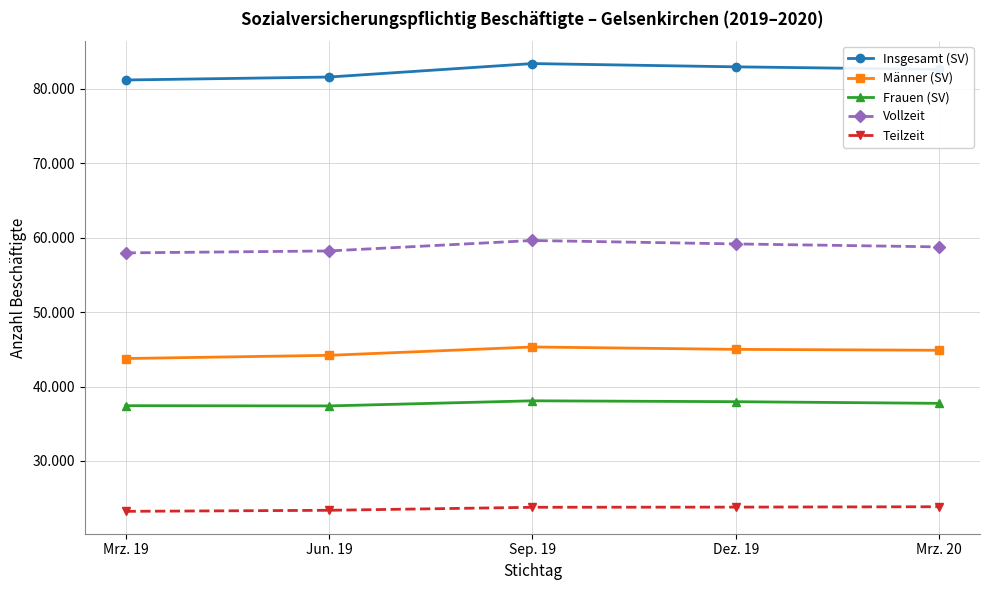

True or false: Insgesamt (SV) has a value of 54867 at Mrz. 19.

False